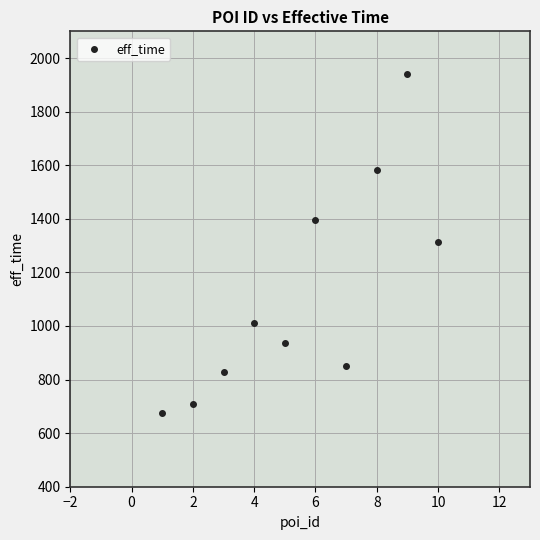

What is the average Y value?

1125